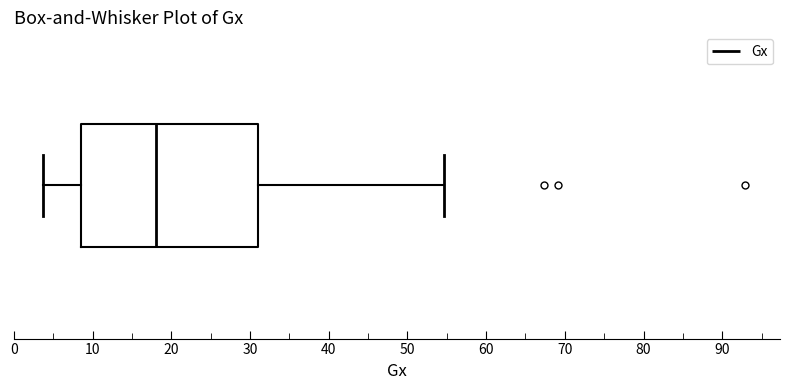

Read this box plot against the x-axis: the position of the median line, the range covered by the box, and the ends of both whiskers. The values are not printed on the chart, so give them approximately, as read against the axis.

median 18, box 9 to 31, whiskers 4 to 55